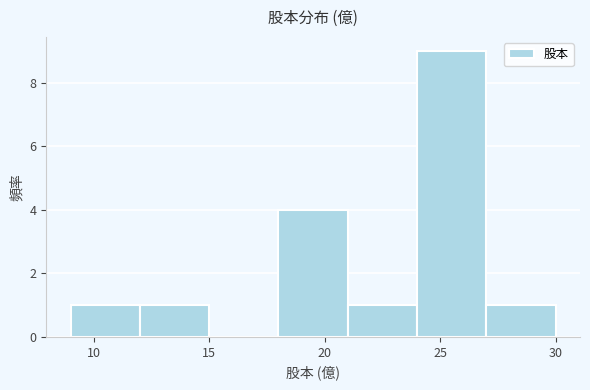

Reading left to right, list every bar in this chart as the range it spans on the x-axis followed by its height. The values are not printed on the chart, so give them approximately, as read against the axis.

9 to 12: 1
12 to 15: 1
15 to 18: 0
18 to 21: 4
21 to 24: 1
24 to 27: 9
27 to 30: 1